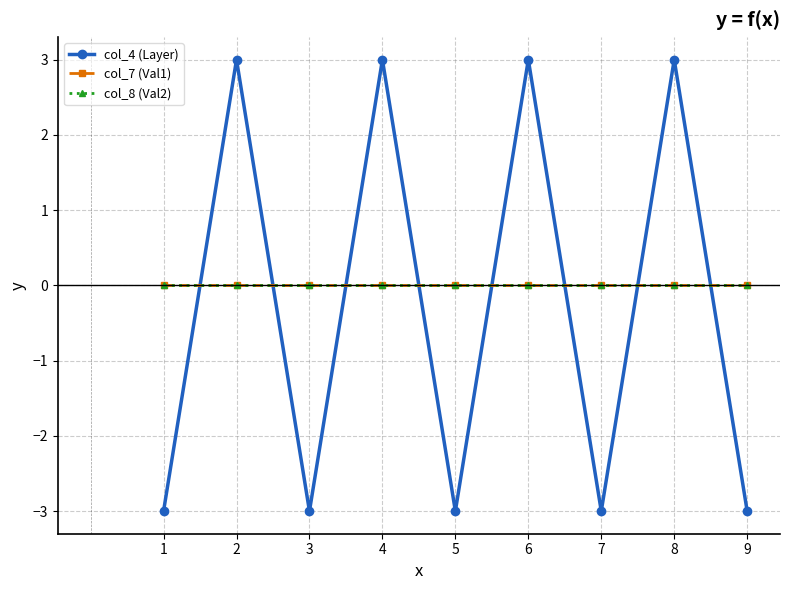

Does the chart have visible grid lines?

Yes